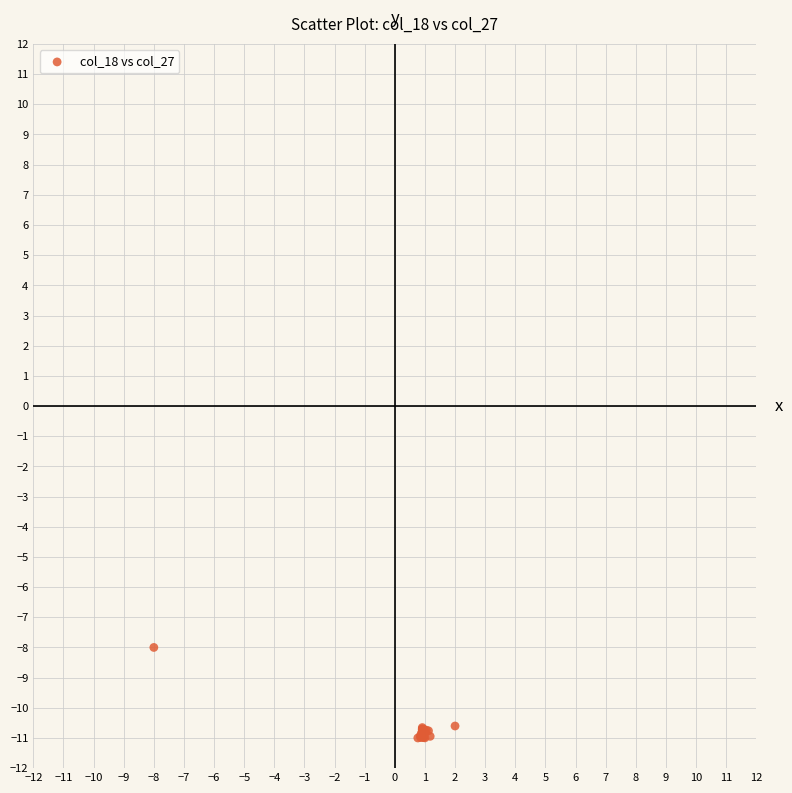

What Y value in the scatter plot is closest to -9?

-8.0